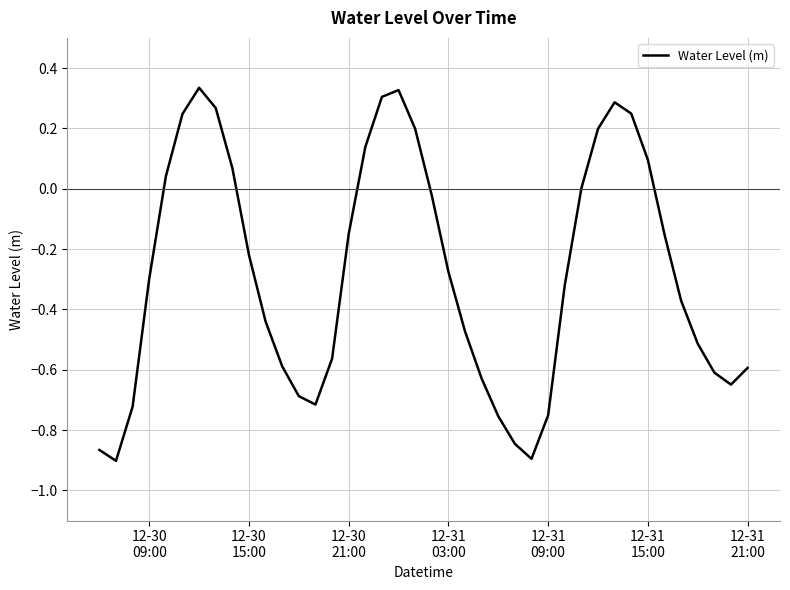

What is the difference between the maximum and minimum values?

1.2